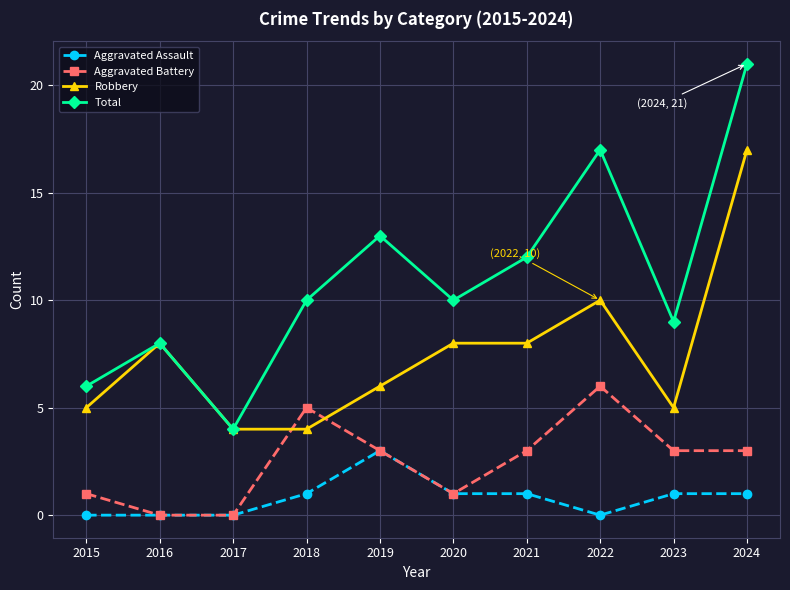

What is the value of the Aggravated Battery point at the 5th from the left?

3